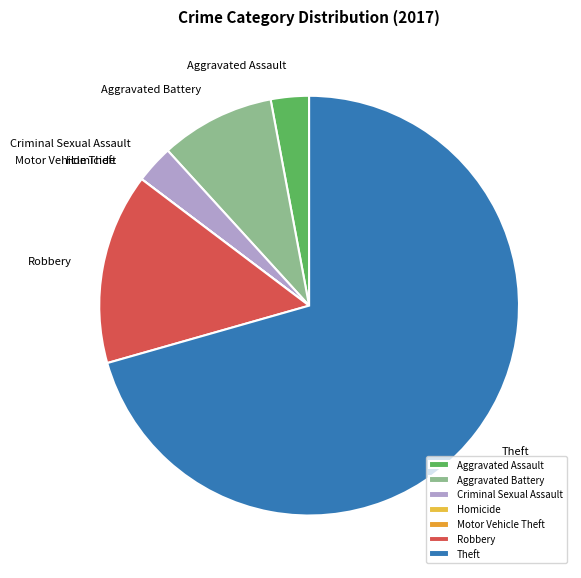

Is there a majority slice in this chart?

Yes